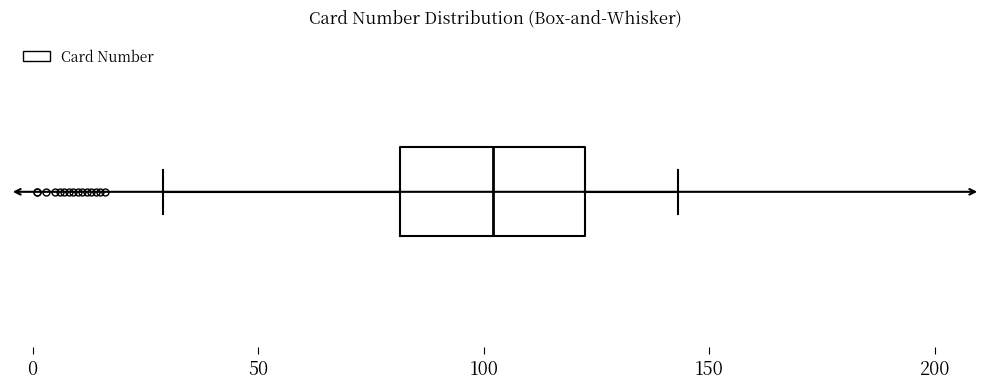

Transcribe this box plot: give where the median line is, the range the box spans, and where the two whiskers end, as read against the x-axis. The values are not printed on the chart, so give them approximately, as read against the axis.

median 100, box 80 to 125, whiskers 30 to 145